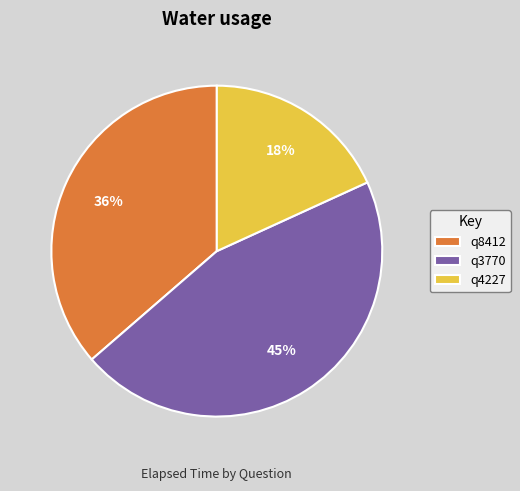

Which has a higher value, q4227 or q8412?

q8412